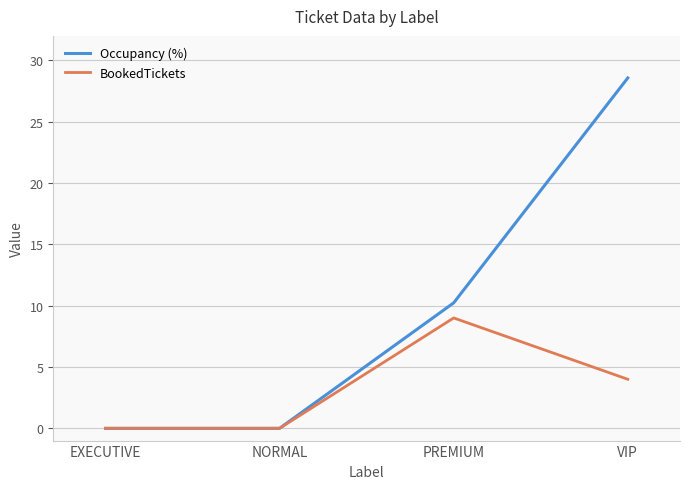

Reading left to right, list all the values displayed in this chart.

Occupancy (%): 0.0	0.0	10.2	28.6
BookedTickets: 0.0	0.0	9.0	4.0